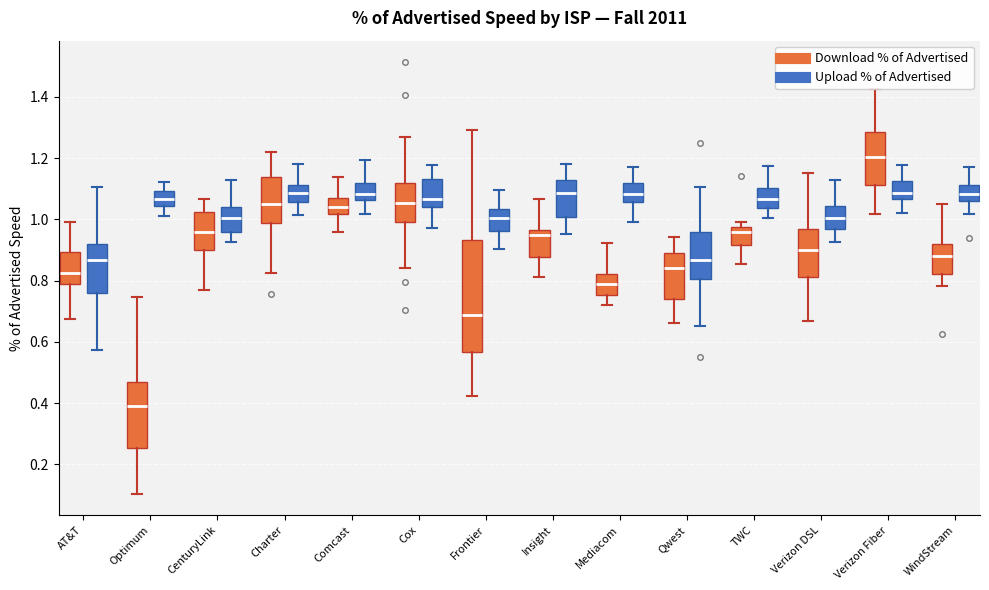

Reading left to right, read every box against the y-axis: the position of its median line, the range the box covers, and the ends of its whiskers. The values are not printed on the chart, so give them approximately, as read against the axis.

AT&T (Download % of Advertised): median 0.82, box 0.78 to 0.90, whiskers 0.68 to 0.98
AT&T (Upload % of Advertised): median 0.86, box 0.76 to 0.92, whiskers 0.58 to 1.10
Optimum (Download % of Advertised): median 0.40, box 0.26 to 0.46, whiskers 0.10 to 0.74
Optimum (Upload % of Advertised): median 1.06, box 1.04 to 1.10, whiskers 1.02 to 1.12
CenturyLink (Download % of Advertised): median 0.96, box 0.90 to 1.02, whiskers 0.76 to 1.06
CenturyLink (Upload % of Advertised): median 1.00, box 0.96 to 1.04, whiskers 0.92 to 1.12
Charter (Download % of Advertised): median 1.04, box 0.98 to 1.14, whiskers 0.82 to 1.22
Charter (Upload % of Advertised): median 1.08, box 1.06 to 1.12, whiskers 1.02 to 1.18
Comcast (Download % of Advertised): median 1.04, box 1.02 to 1.06, whiskers 0.96 to 1.14
Comcast (Upload % of Advertised): median 1.08, box 1.06 to 1.12, whiskers 1.02 to 1.20
Cox (Download % of Advertised): median 1.06, box 1.00 to 1.12, whiskers 0.84 to 1.26
Cox (Upload % of Advertised): median 1.06, box 1.04 to 1.14, whiskers 0.98 to 1.18
Frontier (Download % of Advertised): median 0.68, box 0.56 to 0.94, whiskers 0.42 to 1.30
Frontier (Upload % of Advertised): median 1.00, box 0.96 to 1.04, whiskers 0.90 to 1.10
Insight (Download % of Advertised): median 0.94, box 0.88 to 0.96, whiskers 0.82 to 1.06
Insight (Upload % of Advertised): median 1.08, box 1.00 to 1.14, whiskers 0.96 to 1.18
Mediacom (Download % of Advertised): median 0.80, box 0.76 to 0.82, whiskers 0.72 to 0.92
Mediacom (Upload % of Advertised): median 1.08, box 1.06 to 1.12, whiskers 1.00 to 1.18
Qwest (Download % of Advertised): median 0.84, box 0.74 to 0.90, whiskers 0.66 to 0.94
Qwest (Upload % of Advertised): median 0.86, box 0.80 to 0.96, whiskers 0.66 to 1.10
TWC (Download % of Advertised): median 0.96, box 0.92 to 0.98, whiskers 0.86 to 1.00
TWC (Upload % of Advertised): median 1.06, box 1.04 to 1.10, whiskers 1.00 to 1.18
Verizon DSL (Download % of Advertised): median 0.90, box 0.82 to 0.98, whiskers 0.66 to 1.16
Verizon DSL (Upload % of Advertised): median 1.00, box 0.96 to 1.04, whiskers 0.92 to 1.12
Verizon Fiber (Download % of Advertised): median 1.20, box 1.12 to 1.28, whiskers 1.02 to 1.42
Verizon Fiber (Upload % of Advertised): median 1.08, box 1.06 to 1.12, whiskers 1.02 to 1.18
WindStream (Download % of Advertised): median 0.88, box 0.82 to 0.92, whiskers 0.78 to 1.06
WindStream (Upload % of Advertised): median 1.08, box 1.06 to 1.12, whiskers 1.02 to 1.18